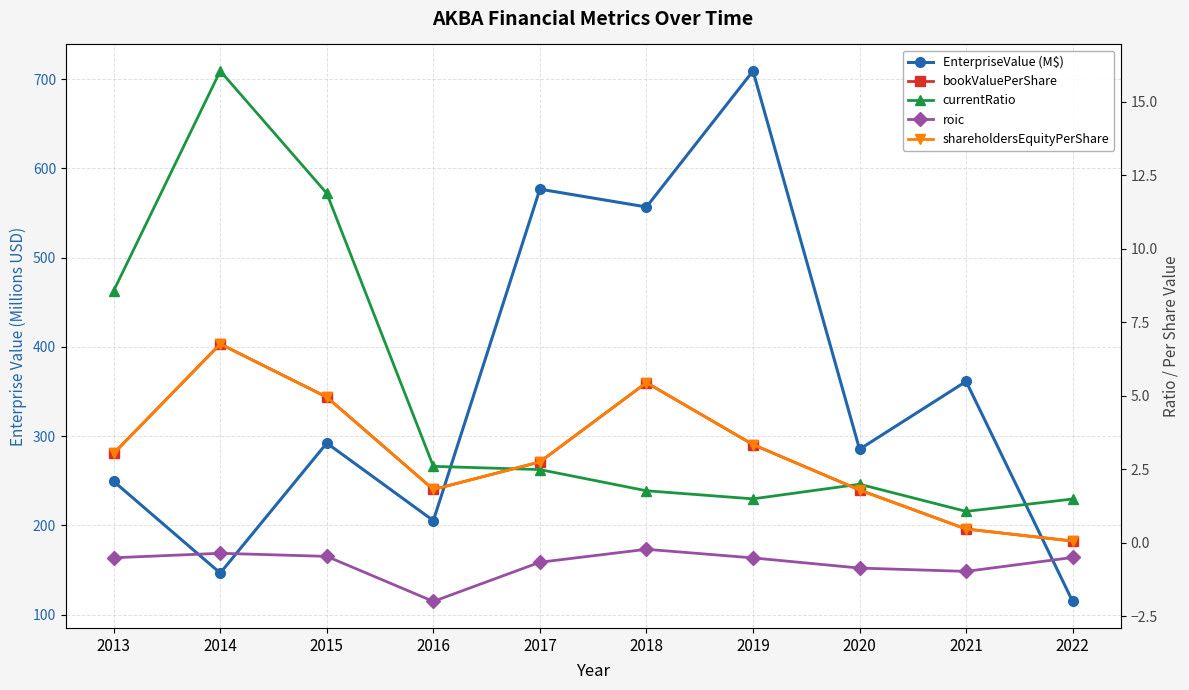

What value does the roic series have at 2018?

-0.2